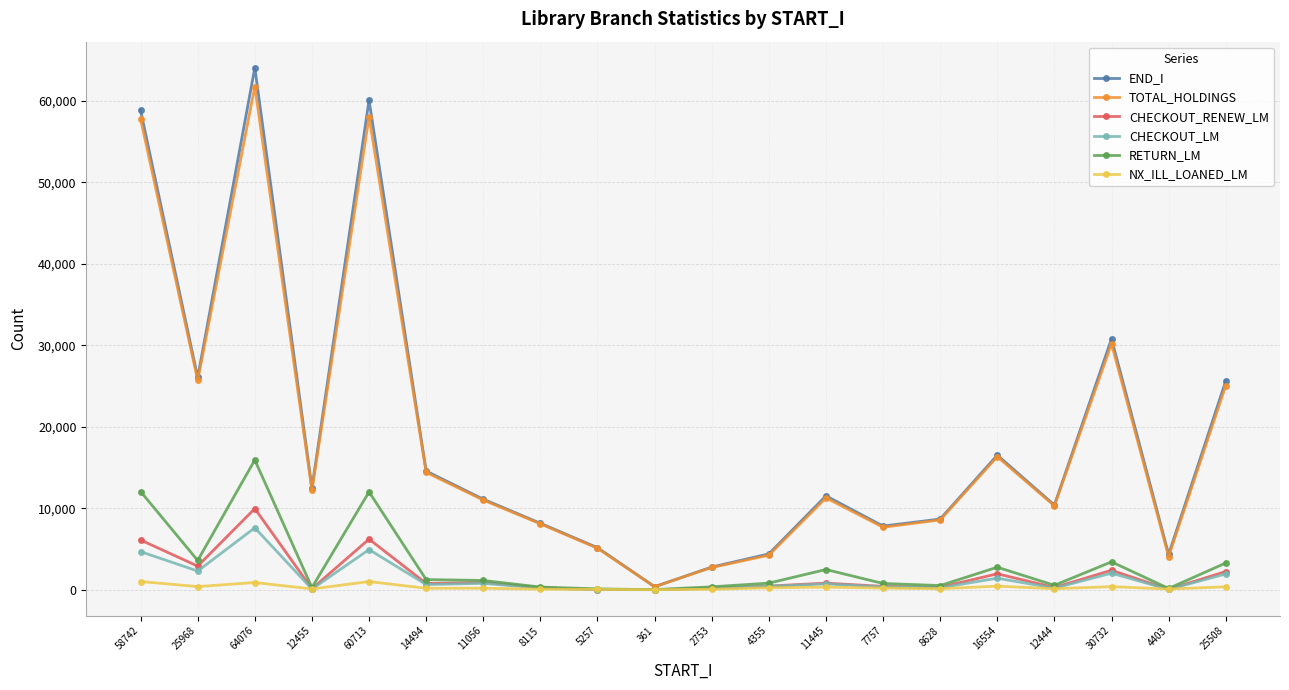

True or false: NX_ILL_LOANED_LM has a value of 50 at 2753.

True